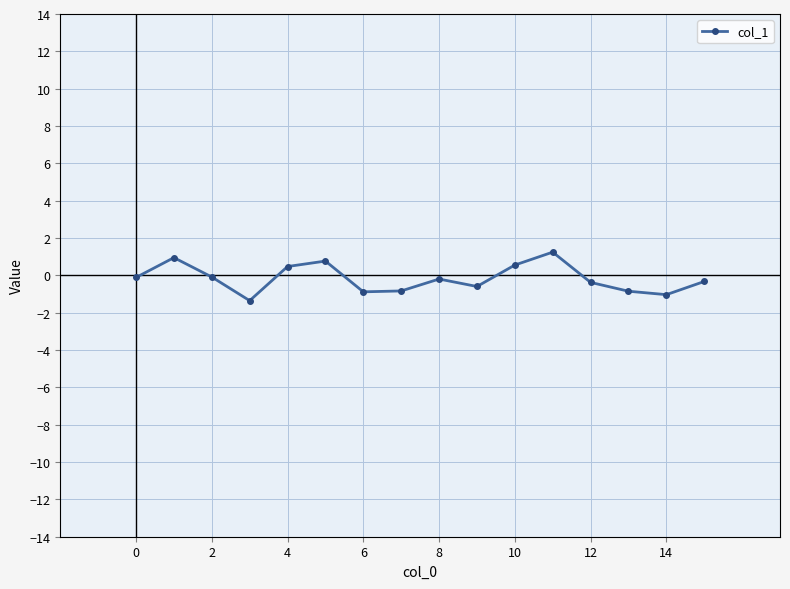

Does the chart display data point markers on the line(s)?

Yes